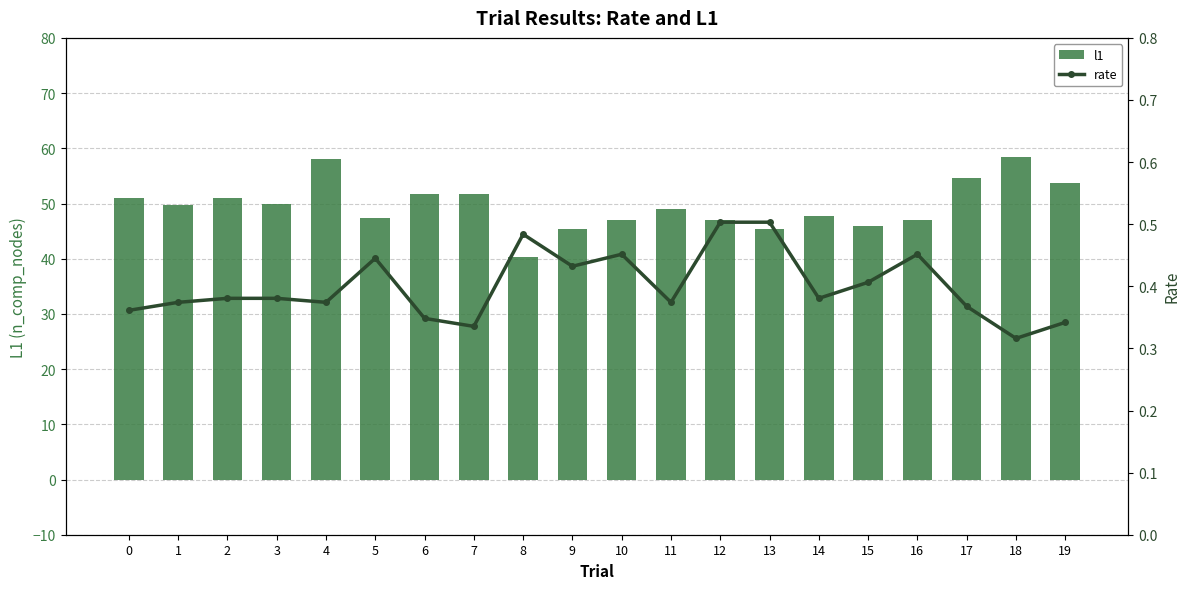

Reading right to left, what are all the values shown in this chart?

l1: 19=53.7	18=58.3	17=54.7	16=47.0	15=46.0	14=47.7	13=45.3	12=47.0	11=49.0	10=47.0	9=45.3	8=40.3	7=51.7	6=51.7	5=47.3	4=58.0	3=50.0	2=51.0	1=49.7	0=51.0
rate: 19=0.3	18=0.3	17=0.4	16=0.5	15=0.4	14=0.4	13=0.5	12=0.5	11=0.4	10=0.5	9=0.4	8=0.5	7=0.3	6=0.3	5=0.4	4=0.4	3=0.4	2=0.4	1=0.4	0=0.4